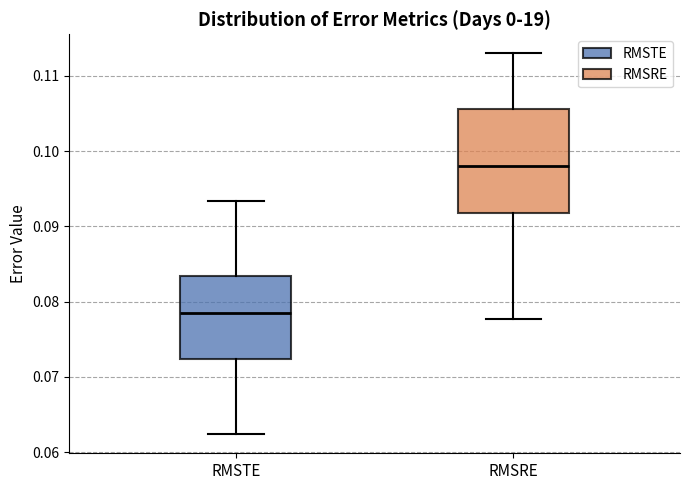

Which box is the tallest, from its lower edge to its upper edge?

RMSRE